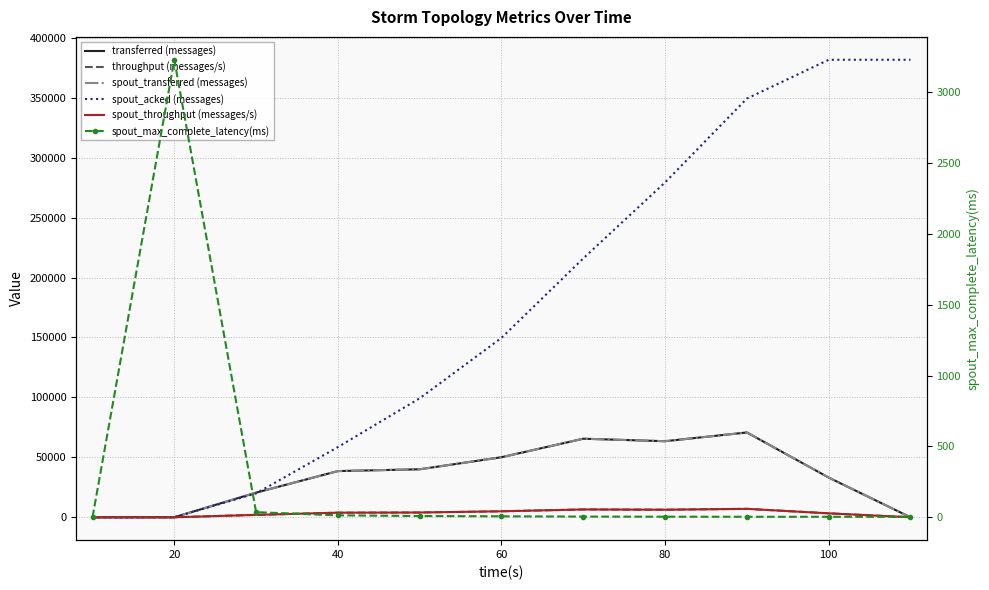

In spout_transferred (messages), how many points are higher than both neighbors (excluding endpoints)?

2